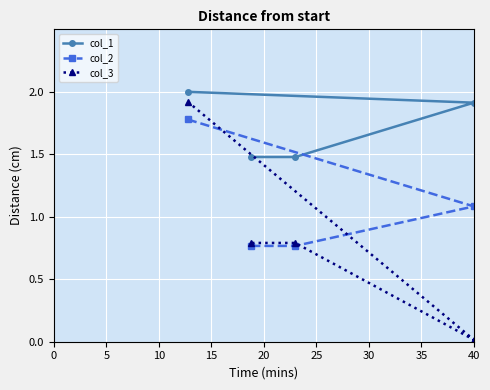

What is the value of the col_1 point at the 1st from the left?

2.0